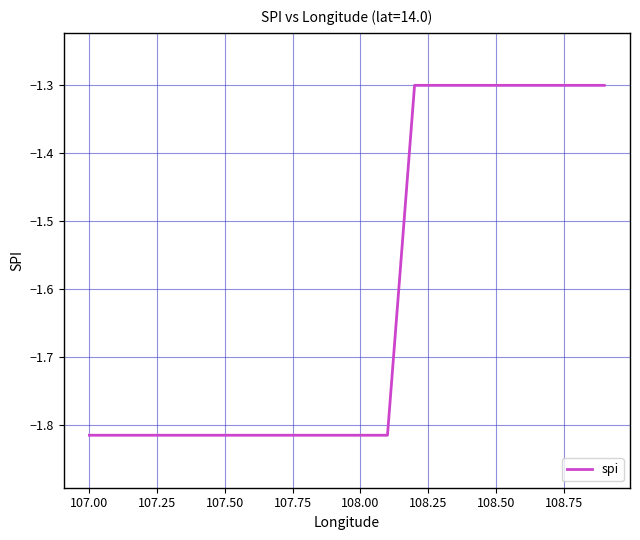

What is the maximum value shown in the chart?

-1.3